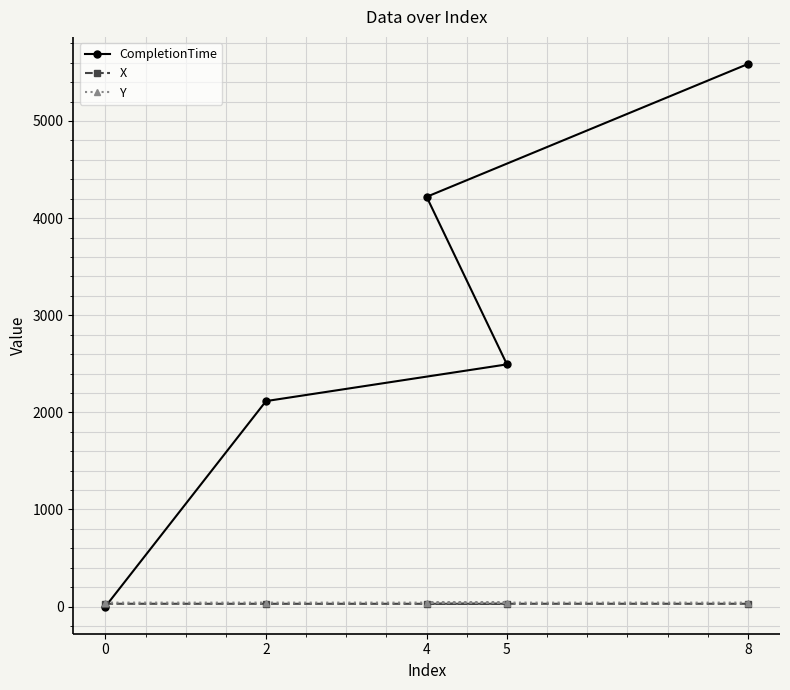

The value of X at 4 is 44.3. True or false?

False